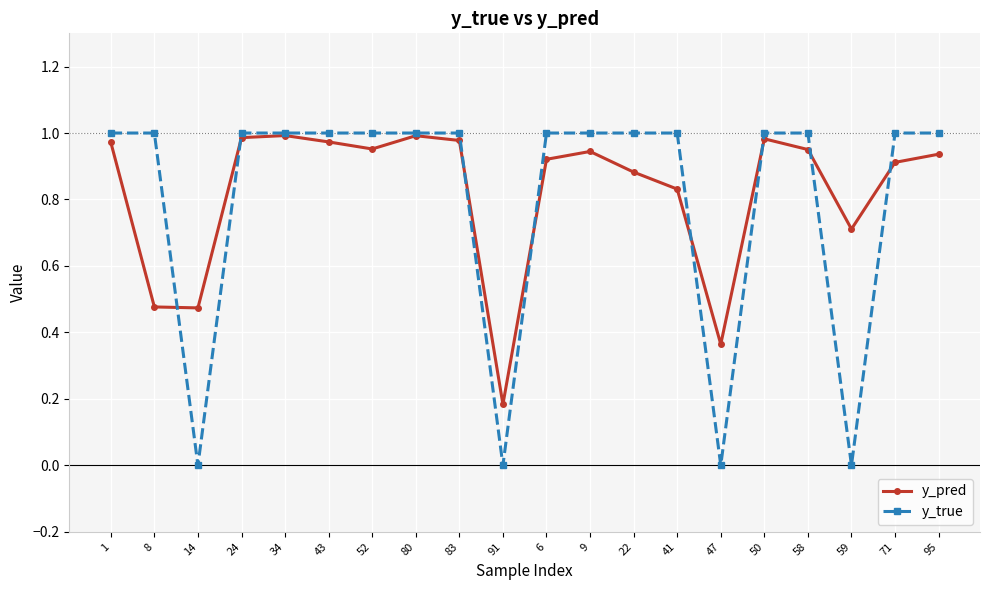

What are all the series names shown in the legend?

y_pred, y_true